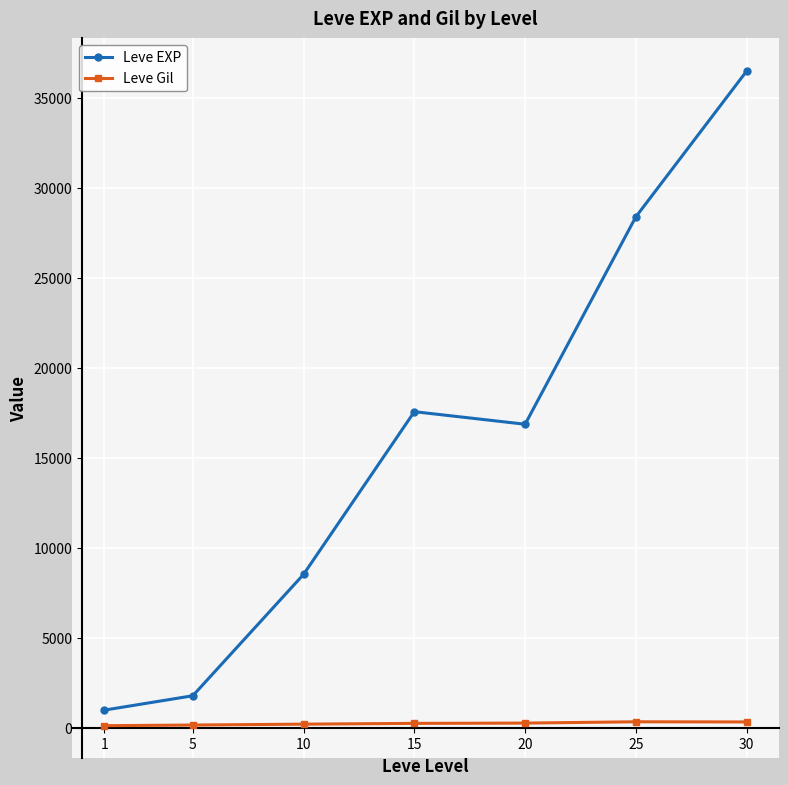

What is the sum of the Leve Gil values at 20 and 1?

370.0